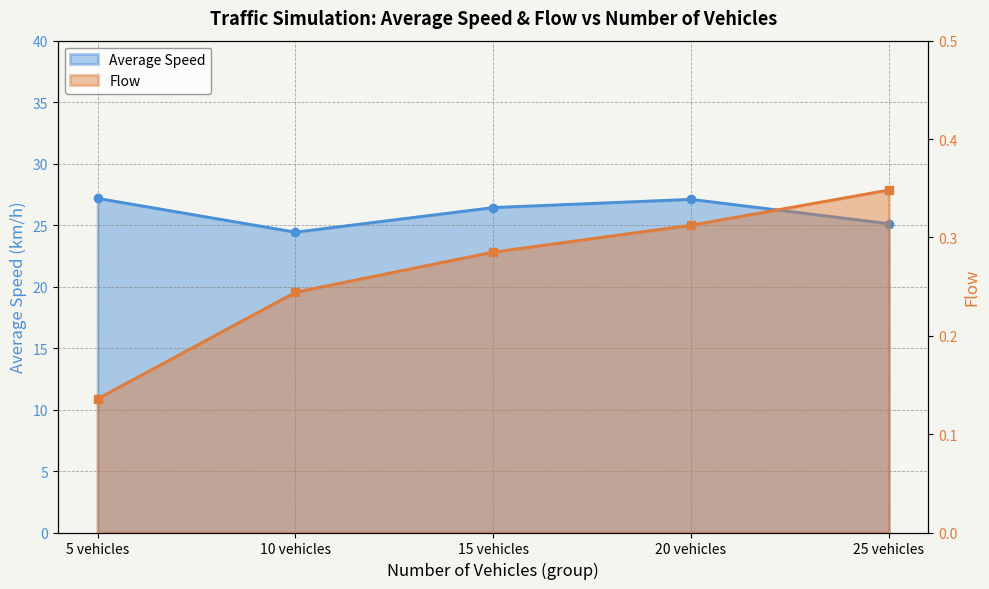

True or false: the data has more than 1 interior local peaks.

False